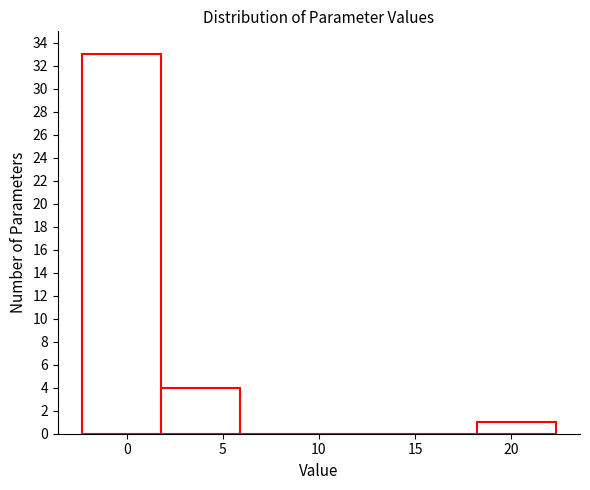

Reading left to right, transcribe this chart: for each bar, give the range it covers on the x-axis and its height. Neither the bar edges nor the heights are printed on the chart, so give them approximately, as read against the axes.

-2.5 to 2.0: 33
2.0 to 6.0: 4
6.0 to 10.0: 0
10.0 to 14.0: 0
14.0 to 18.0: 0
18.0 to 22.5: 1